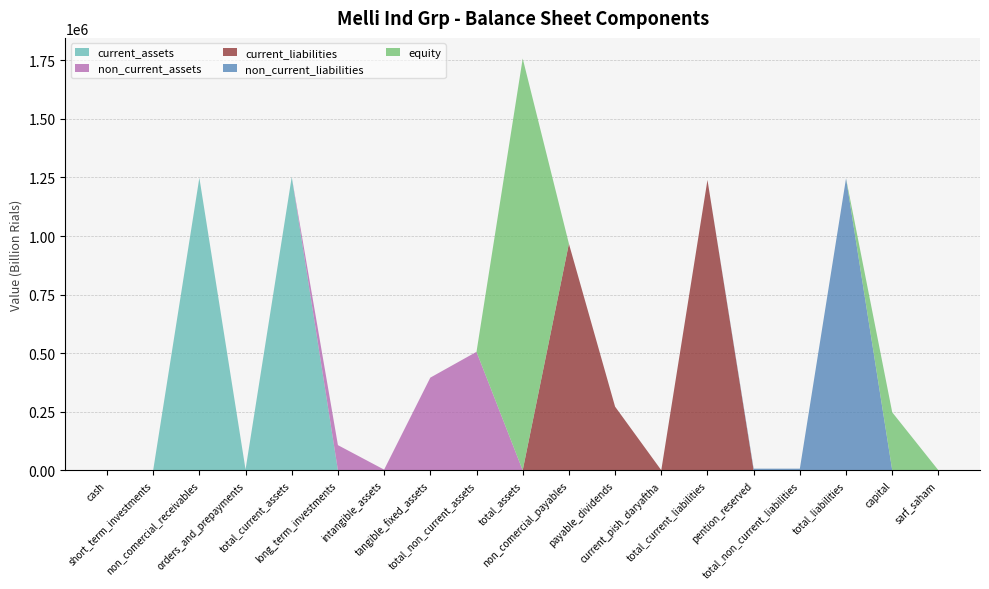

Reading left to right, extract all data points from this chart.

current_assets: cash=67	short_term_investments=0	non_comercial_receivables=1248634	orders_and_prepayments=3522	total_current_assets=1252223	long_term_investments=0	intangible_assets=0	tangible_fixed_assets=0	total_non_current_assets=0	total_assets=0	non_comercial_payables=0	payable_dividends=0	current_pish_daryaftha=0	total_current_liabilities=0	pention_reserved=0	total_non_current_liabilities=0	total_liabilities=0	capital=0	sarf_saham=0
non_current_assets: cash=0	short_term_investments=0	non_comercial_receivables=0	orders_and_prepayments=0	total_current_assets=0	long_term_investments=107348	intangible_assets=2789	tangible_fixed_assets=395533	total_non_current_assets=505670	total_assets=0	non_comercial_payables=0	payable_dividends=0	current_pish_daryaftha=0	total_current_liabilities=0	pention_reserved=0	total_non_current_liabilities=0	total_liabilities=0	capital=0	sarf_saham=0
current_liabilities: cash=0	short_term_investments=0	non_comercial_receivables=0	orders_and_prepayments=0	total_current_assets=0	long_term_investments=0	intangible_assets=0	tangible_fixed_assets=0	total_non_current_assets=0	total_assets=0	non_comercial_payables=967369	payable_dividends=271679	current_pish_daryaftha=361	total_current_liabilities=1239409	pention_reserved=0	total_non_current_liabilities=0	total_liabilities=0	capital=0	sarf_saham=0
non_current_liabilities: cash=0	short_term_investments=0	non_comercial_receivables=0	orders_and_prepayments=0	total_current_assets=0	long_term_investments=0	intangible_assets=0	tangible_fixed_assets=0	total_non_current_assets=0	total_assets=0	non_comercial_payables=0	payable_dividends=0	current_pish_daryaftha=0	total_current_liabilities=0	pention_reserved=6909	total_non_current_liabilities=6909	total_liabilities=1246318	capital=0	sarf_saham=0
equity: cash=0	short_term_investments=0	non_comercial_receivables=0	orders_and_prepayments=0	total_current_assets=0	long_term_investments=0	intangible_assets=0	tangible_fixed_assets=0	total_non_current_assets=0	total_assets=1757893	non_comercial_payables=0	payable_dividends=0	current_pish_daryaftha=0	total_current_liabilities=0	pention_reserved=0	total_non_current_liabilities=0	total_liabilities=0	capital=247360	sarf_saham=13